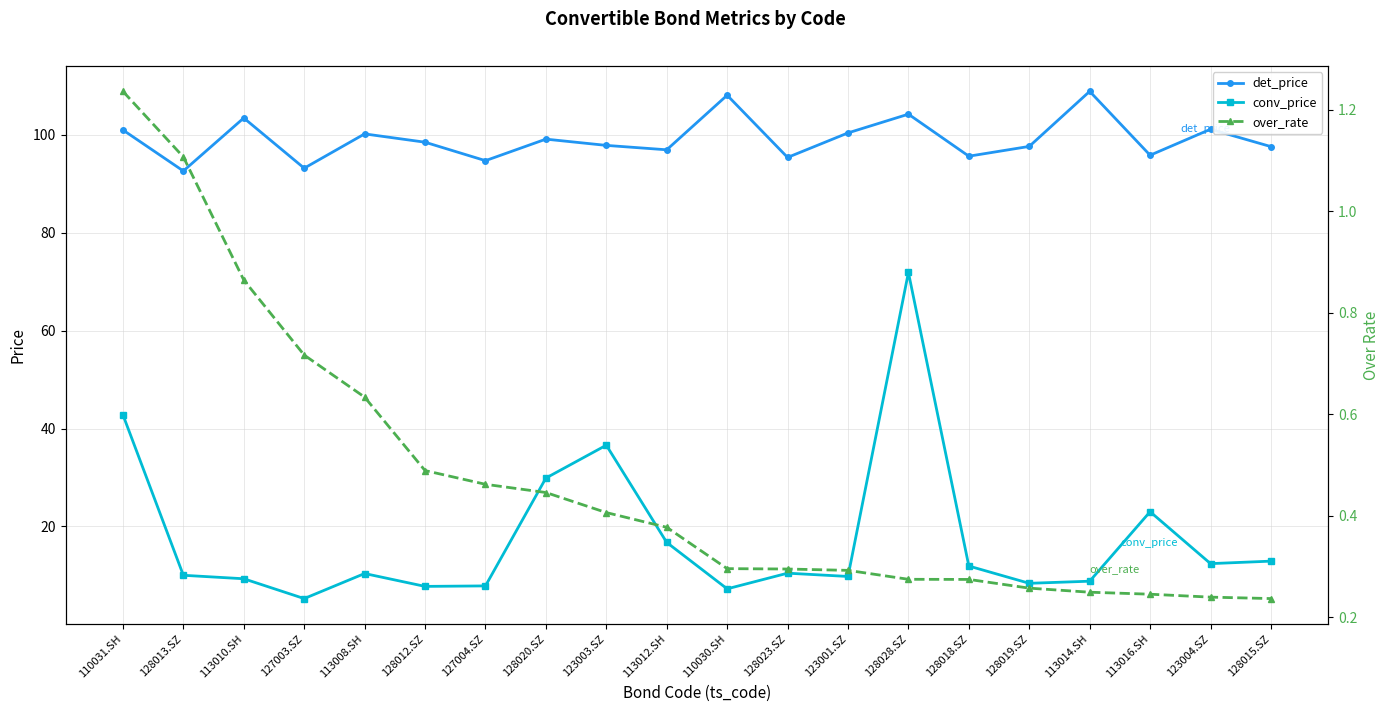

What is the value of the det_price point at the 10th from the left?

97.0